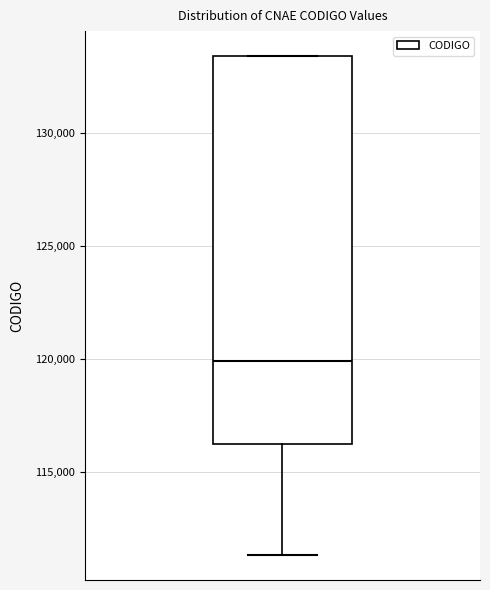

Read this box plot against the y-axis: the position of the median line, the range covered by the box, and the ends of both whiskers. The values are not printed on the chart, so give them approximately, as read against the axis.

median 120000, box 116000 to 133500, whiskers 111500 to 133500